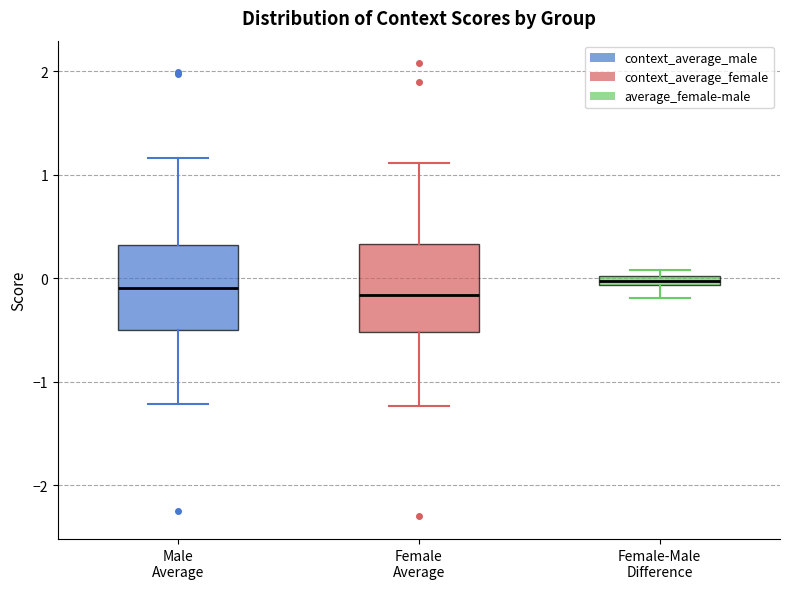

Where does the lower whisker of the box for Female-Male Difference end on the y-axis? The values are not printed on the chart, so give them approximately, as read against the axis.

-0.2